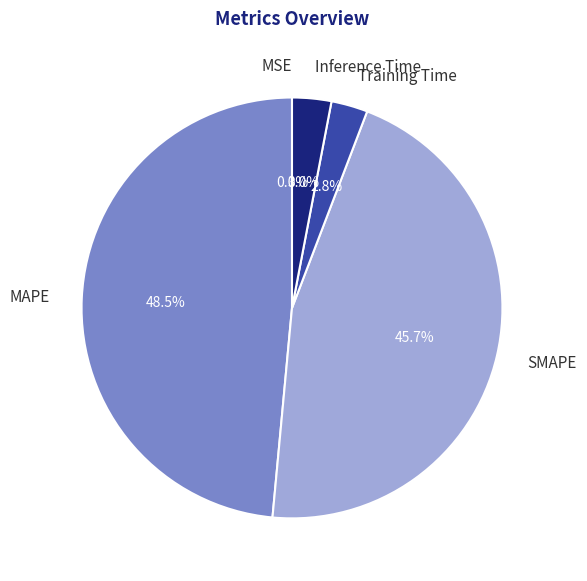

What is the ratio of the value at MAPE to the value at SMAPE?

1.1